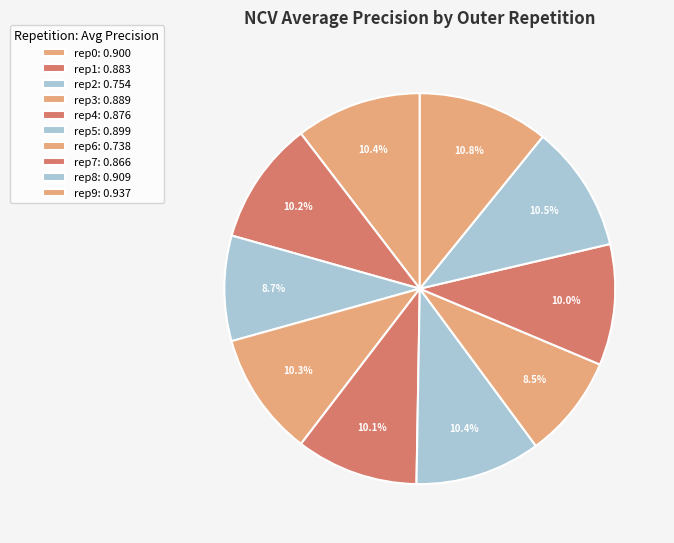

How many slices are in this pie chart?

10